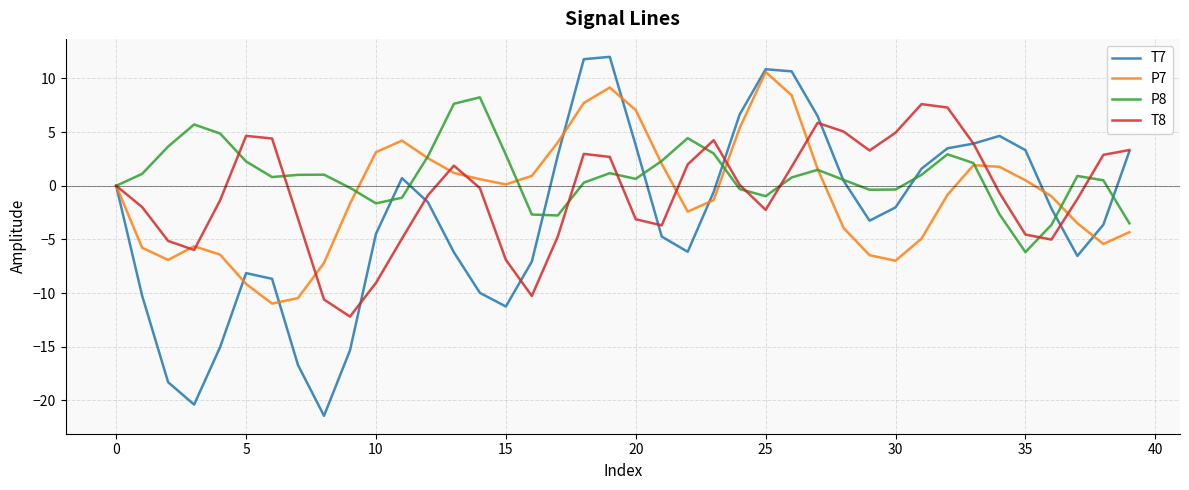

What is the minimum value for P8?

-6.2